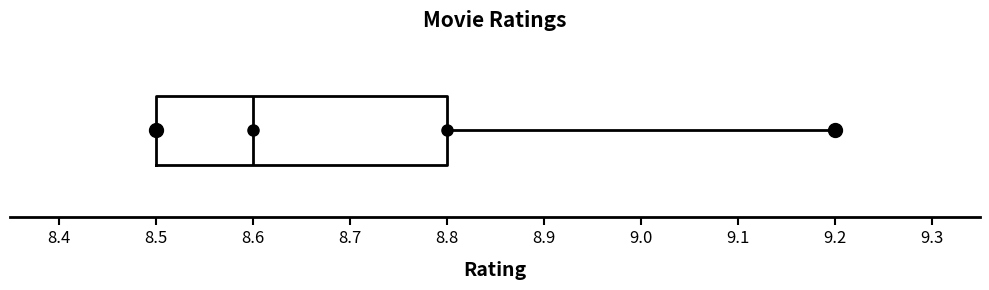

Transcribe this box plot: give where the median line is, the range the box spans, and where the two whiskers end, as read against the x-axis. The values are not printed on the chart, so give them approximately, as read against the axis.

median 8.6, box 8.5 to 8.8, whiskers 8.5 to 9.2